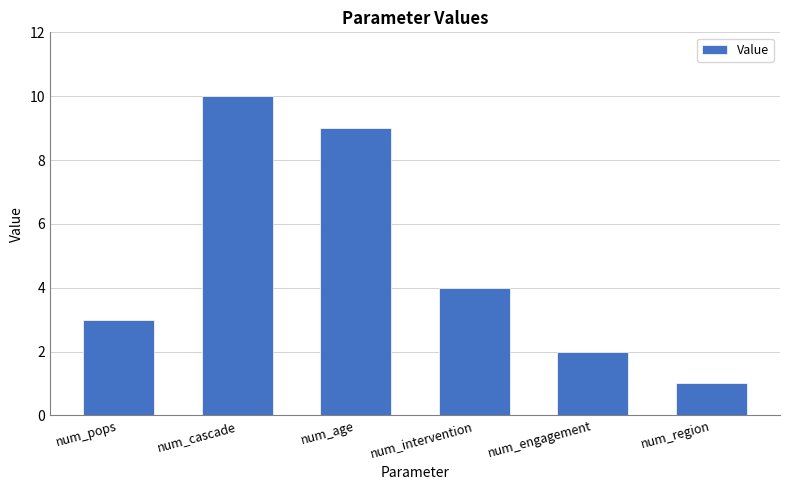

At which label is the value closest to 5?

num_intervention